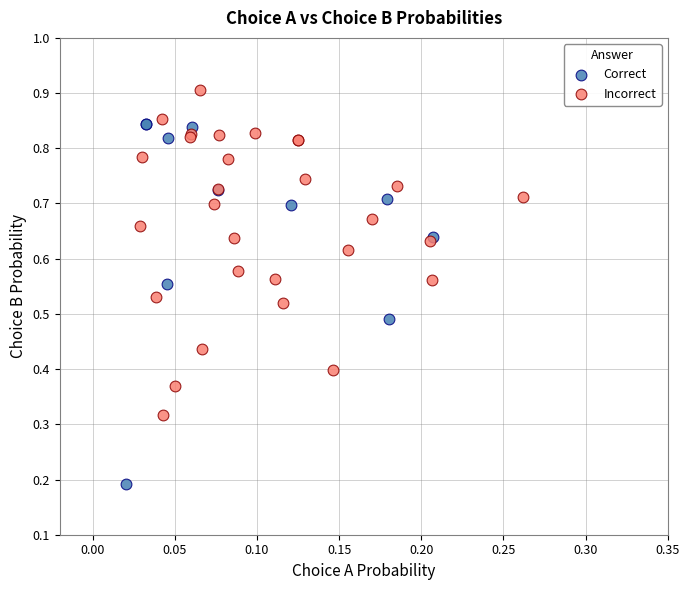

Which series has the largest Y range (max minus min)?

Correct